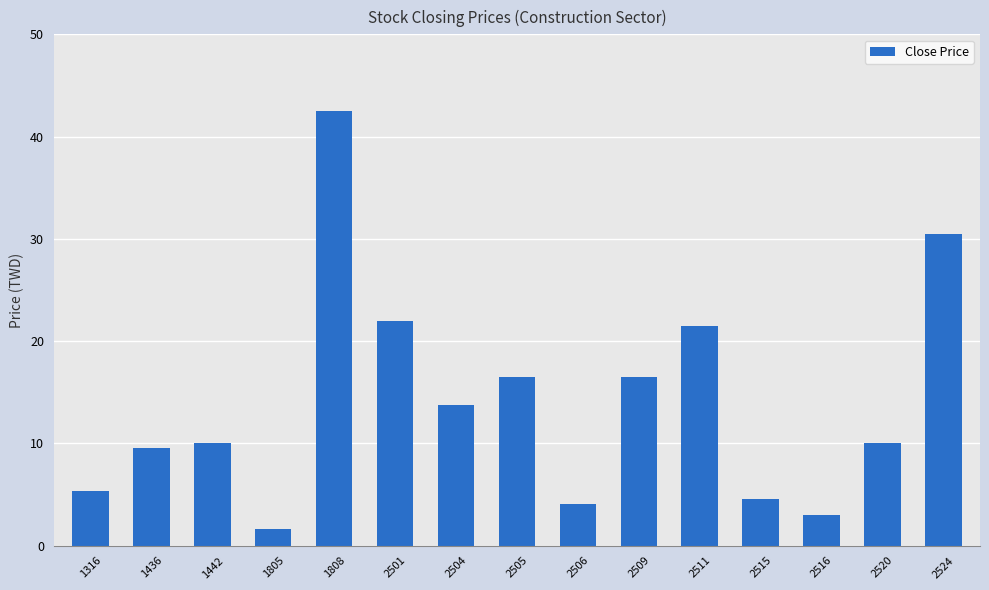

Read the value at 2524.

30.5